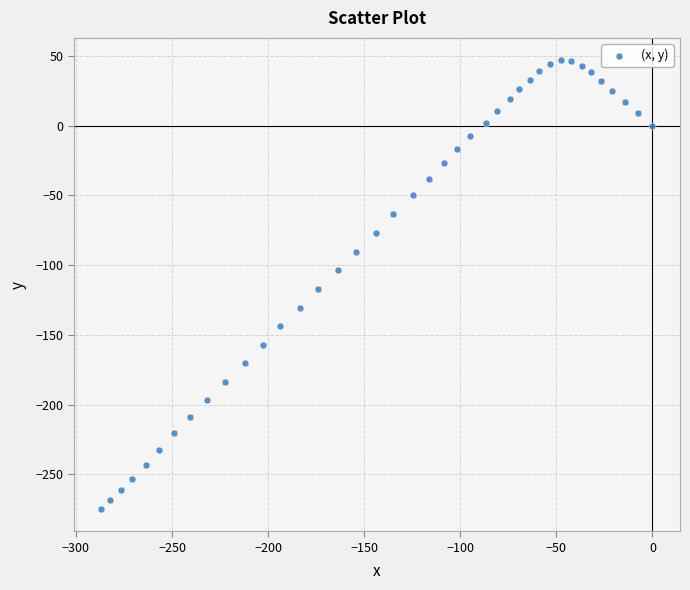

What is the range of X values (max minus min)?

286.8